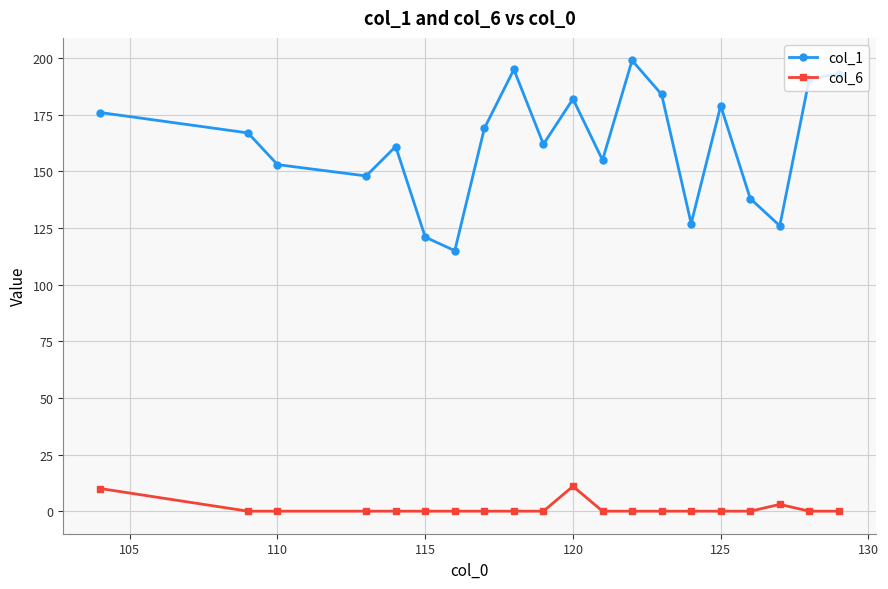

Which series has the largest total across all categories?

col_1